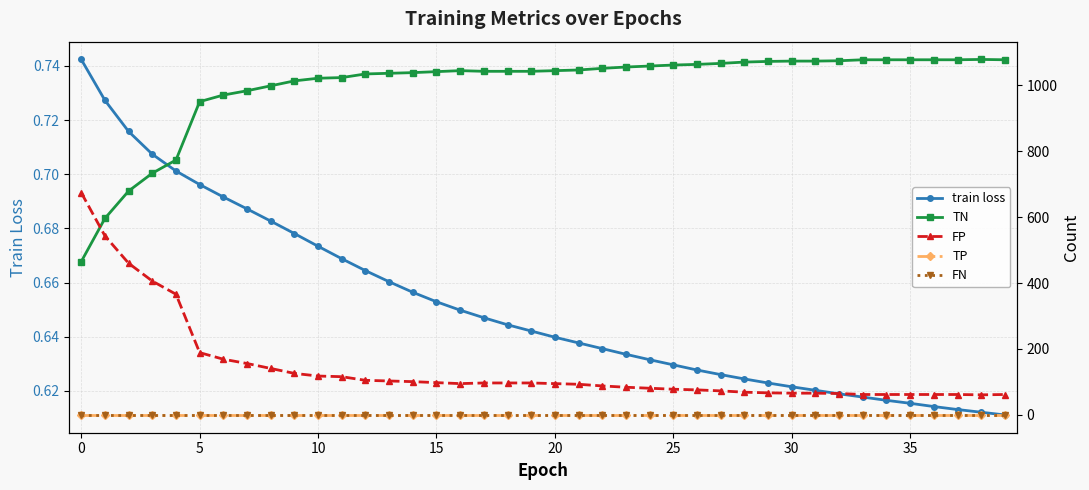

True or false: train loss and TP cross at least once.

False